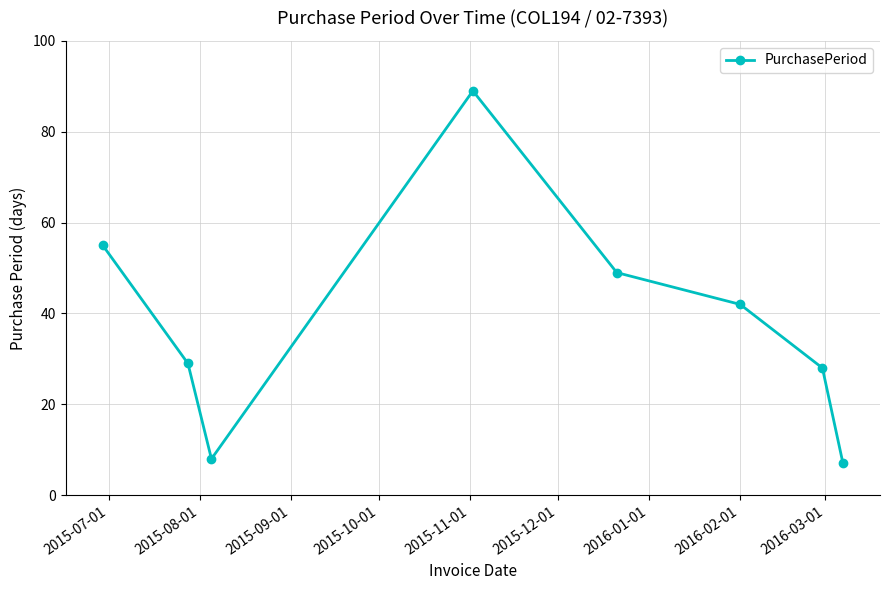

What is the difference between the maximum and second lowest values?

81